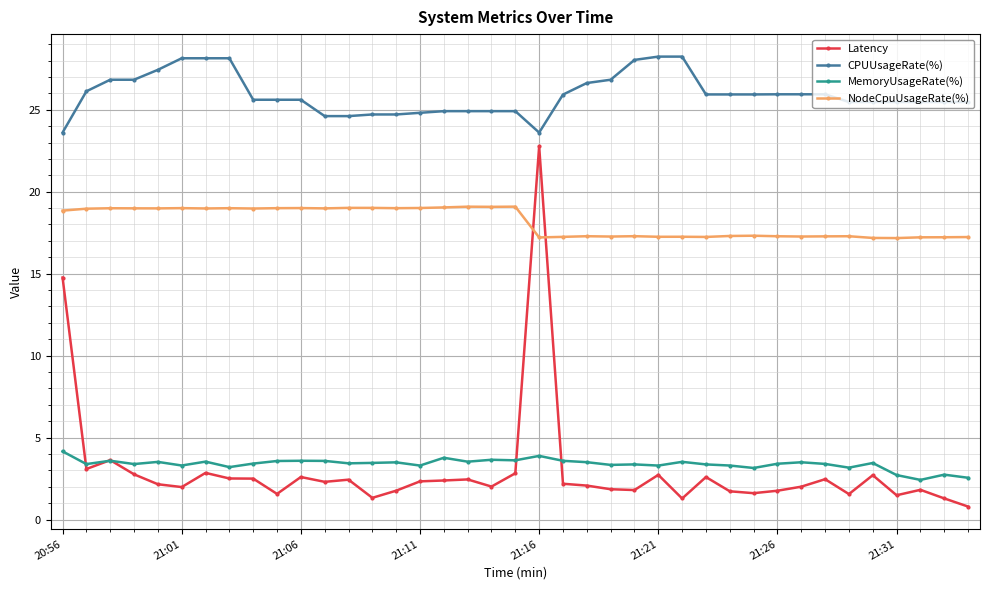

True or false: Latency has more than 0 interior local peaks.

True